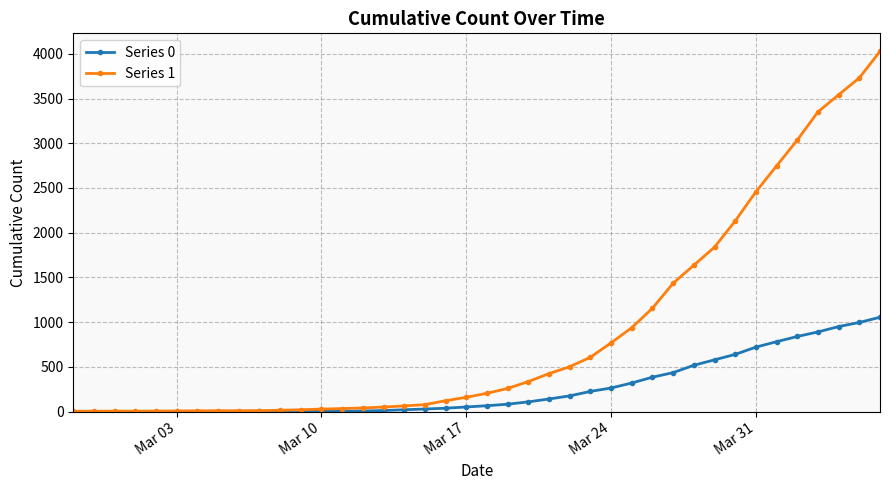

What is the greatest value displayed?

4028